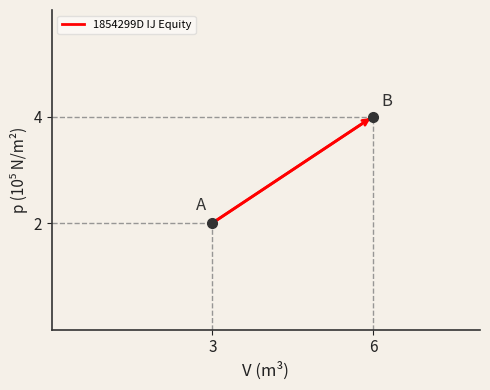

Reading left to right, list all the values displayed in this chart.

2	4